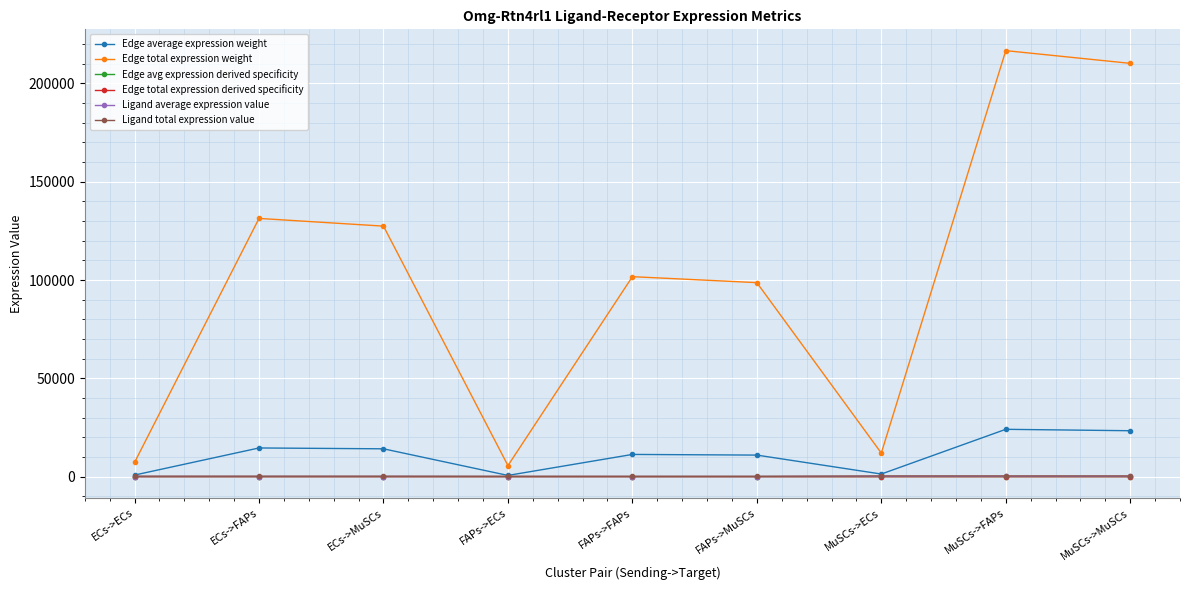

Is this an area chart (filled region under the line)?

No